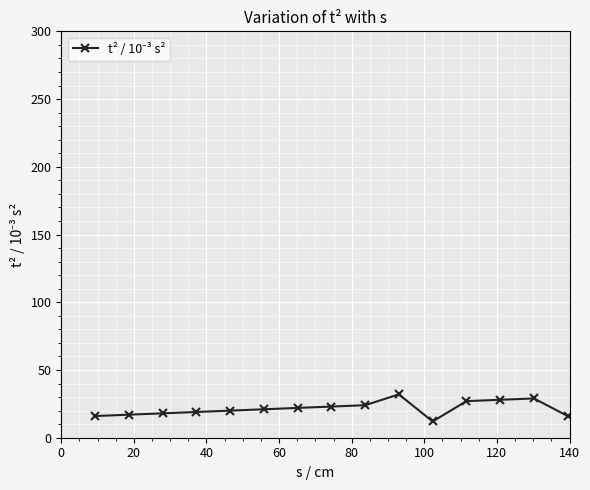

How many values are below 21?

7